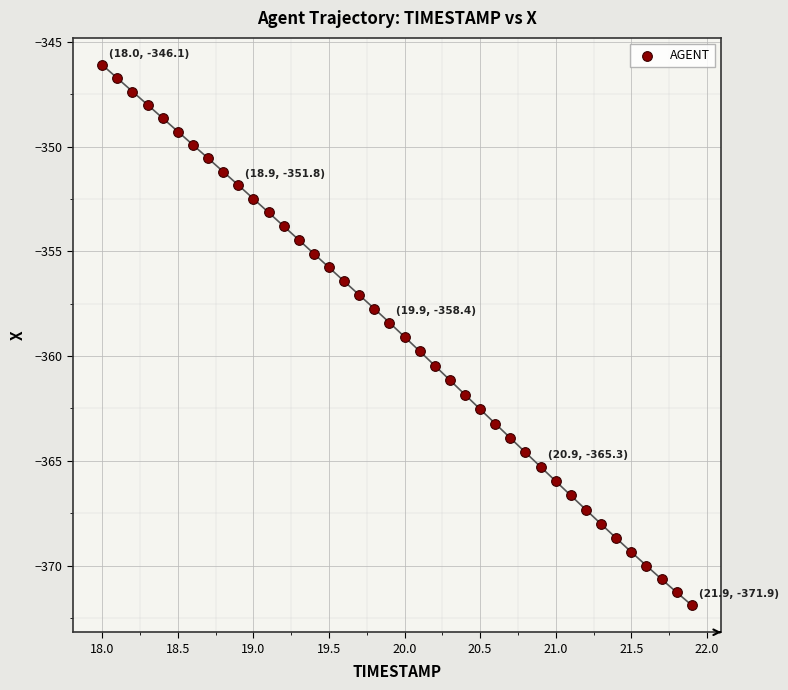

What is the range of Y values (max minus min)?

25.8